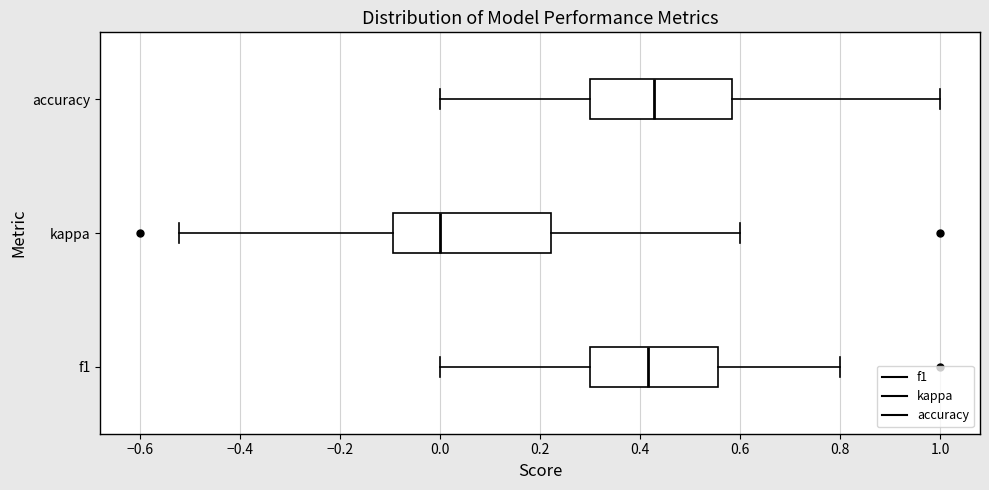

Where is the left edge of the box for f1 on the x-axis? The values are not printed on the chart, so give them approximately, as read against the axis.

0.30